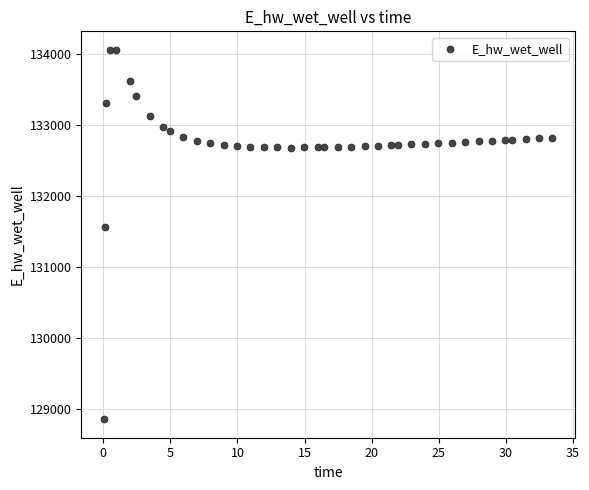

What is the range of X values (max minus min)?

33.4